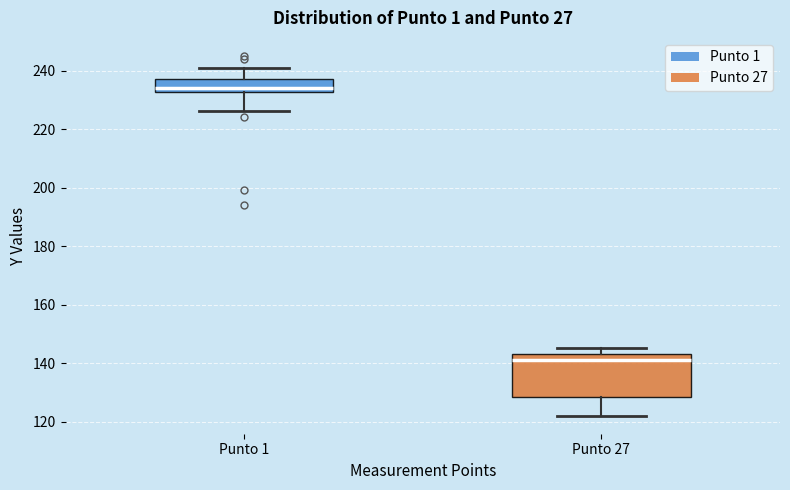

Reading left to right, transcribe this box plot: for each box, give where its median line is, the range the box spans, and where its two whiskers end, as read against the y-axis. The values are not printed on the chart, so give them approximately, as read against the axis.

Punto 1: median 234, box 232 to 238, whiskers 226 to 242
Punto 27: median 142, box 128 to 144, whiskers 122 to 146